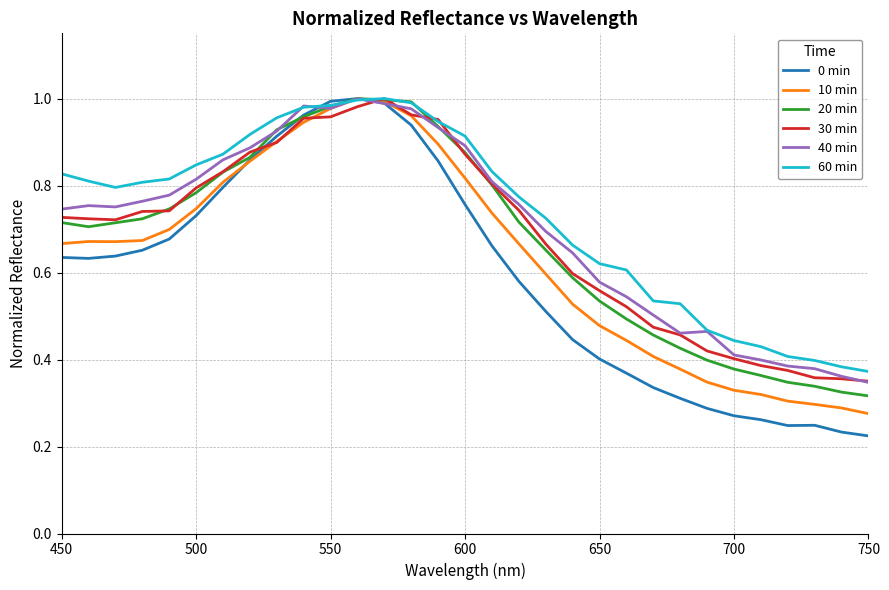

Which series has the largest range (max minus min)?

0 min